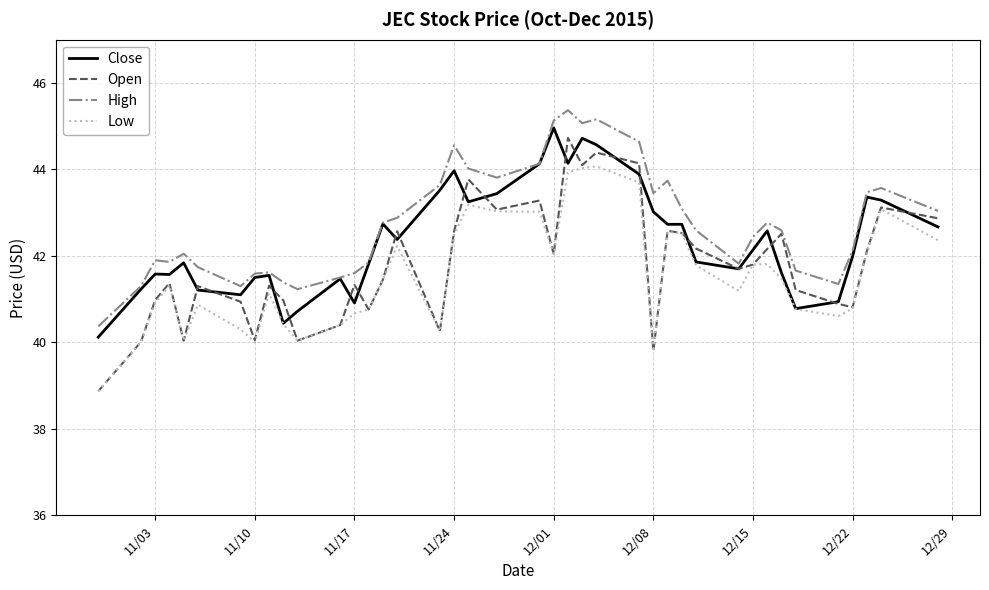

What is the greatest value displayed?

45.4